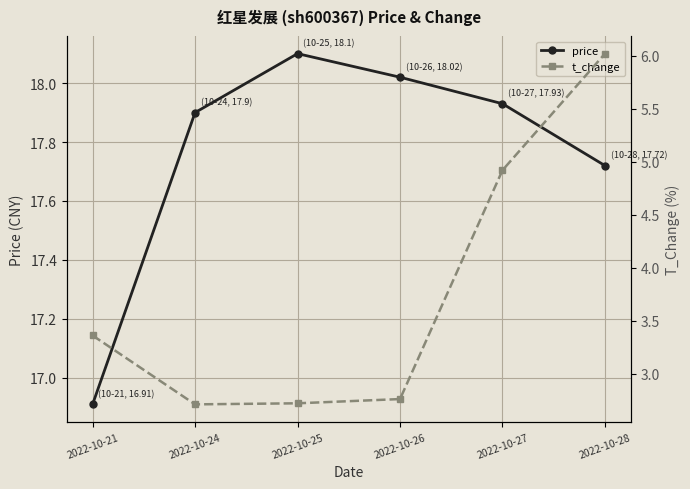

Is the value of price at 2022-10-26 greater than the value of t_change at 2022-10-24?

Yes